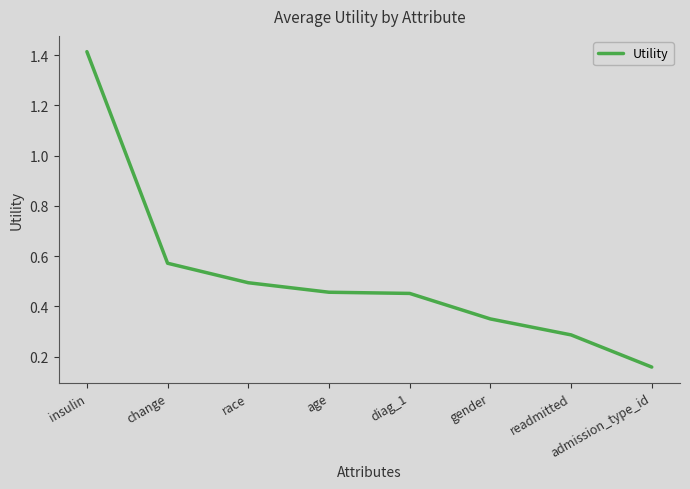

At which category does the chart reach its minimum across all series?

admission_type_id